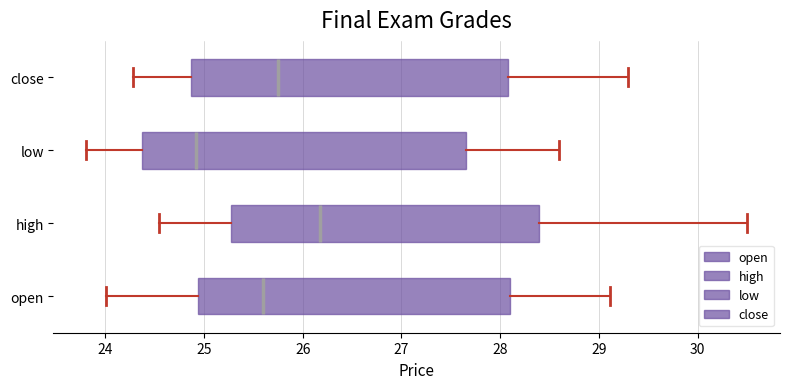

Where does the left whisker of the box for low end on the x-axis? The values are not printed on the chart, so give them approximately, as read against the axis.

23.8